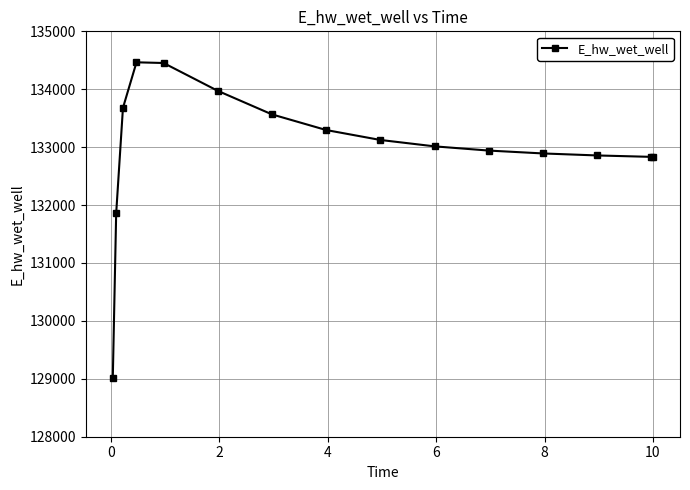

What is the value of the 14th point from the left?

132832.4